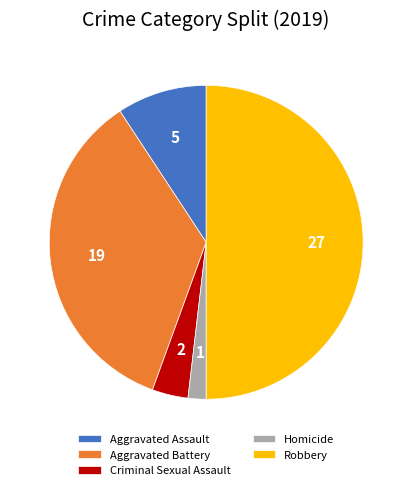

How many segments does this pie chart have?

5